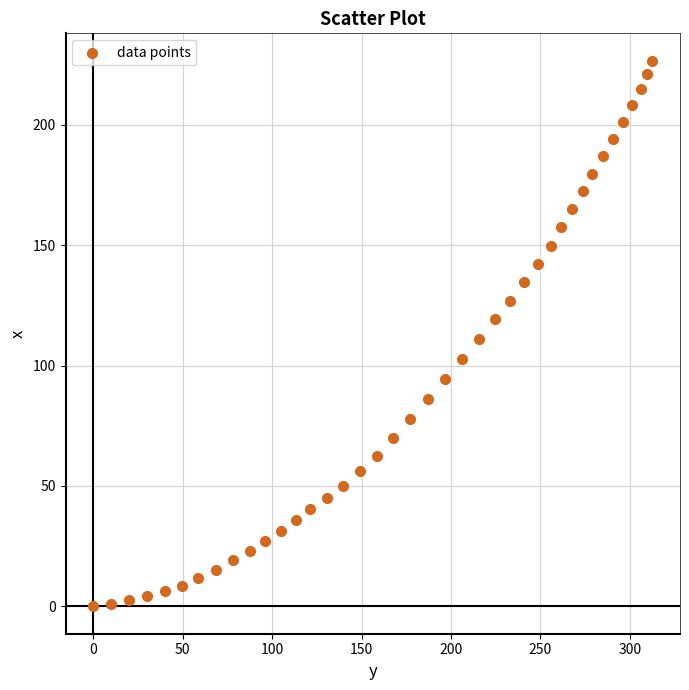

What is the range of Y values (max minus min)?

226.6